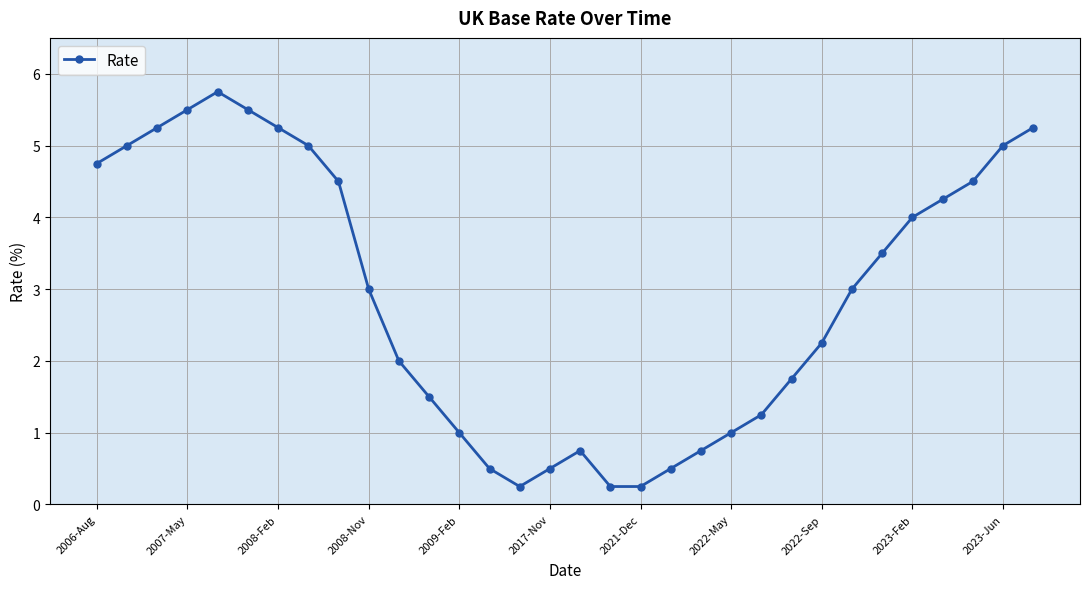

What is the greatest value displayed?

5.8